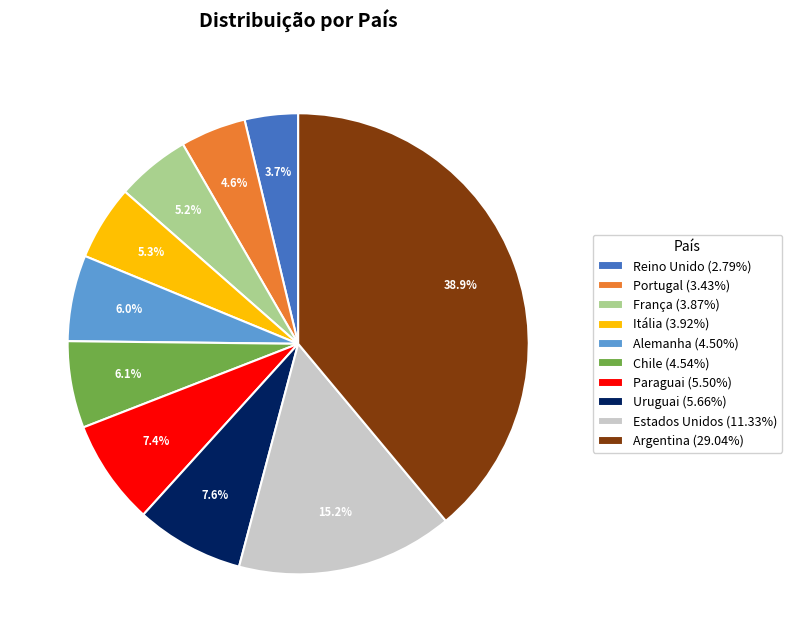

To the nearest percent, what is the difference between the Alemanha and Estados Unidos slice percentages?

9%